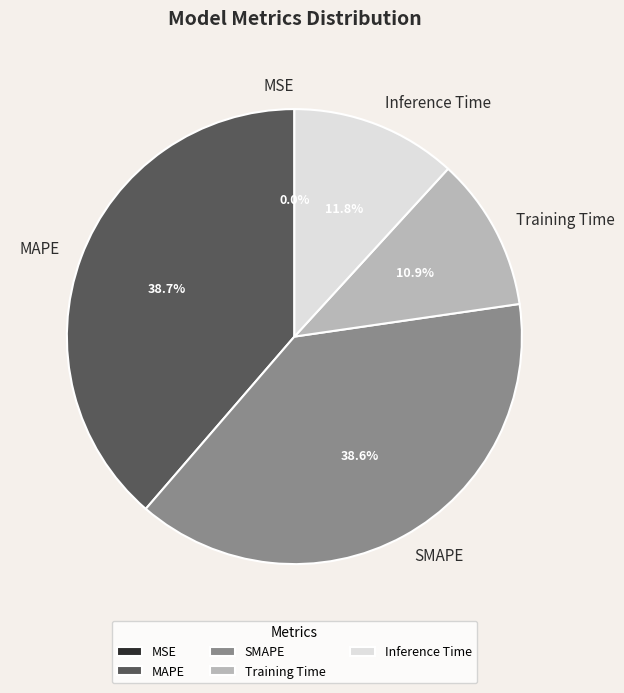

To the nearest percent, what is the average slice percentage?

20%